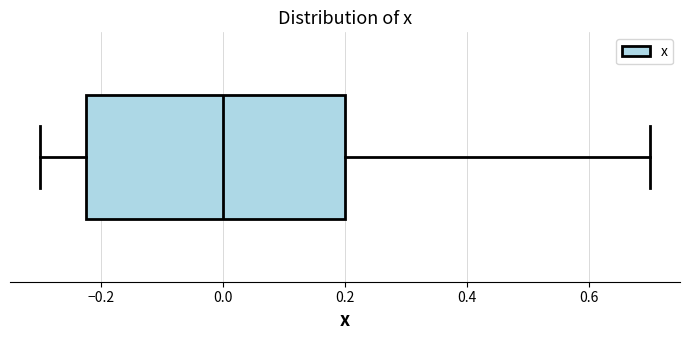

Where is the left edge of the box on the x-axis? The values are not printed on the chart, so give them approximately, as read against the axis.

-0.22